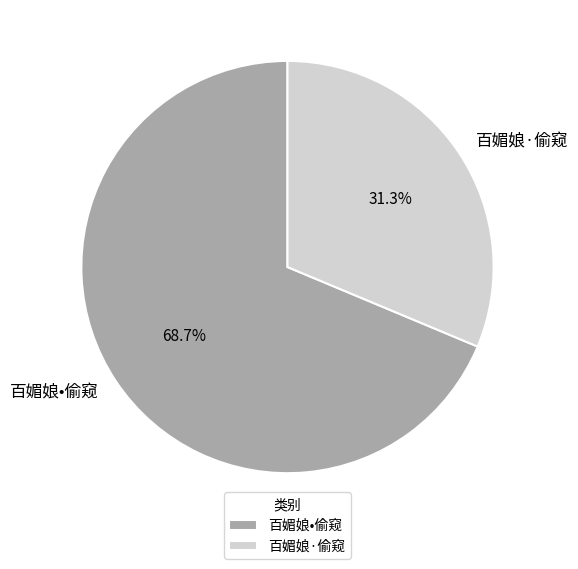

To the nearest percent, what is the combined percentage of 百媚娘·偷窥 and 百媚娘•偷窥?

100%